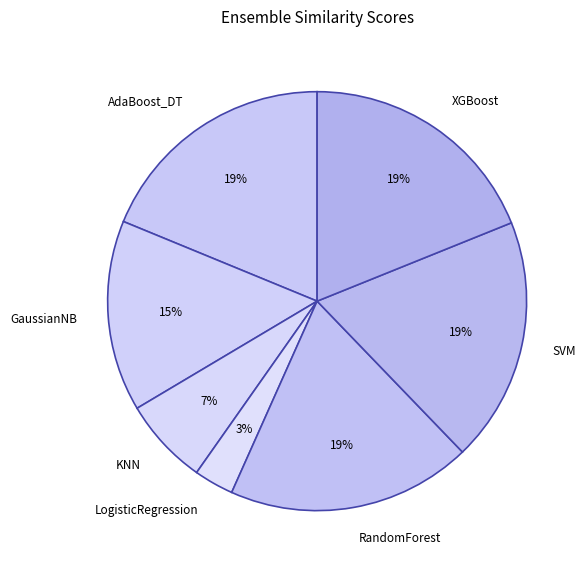

What is the smallest slice in the pie chart?

LogisticRegression